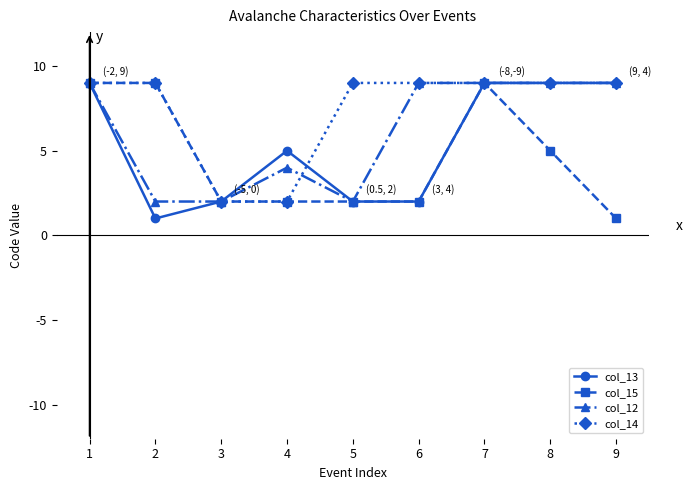

Which series has the largest total across all categories?

col_14